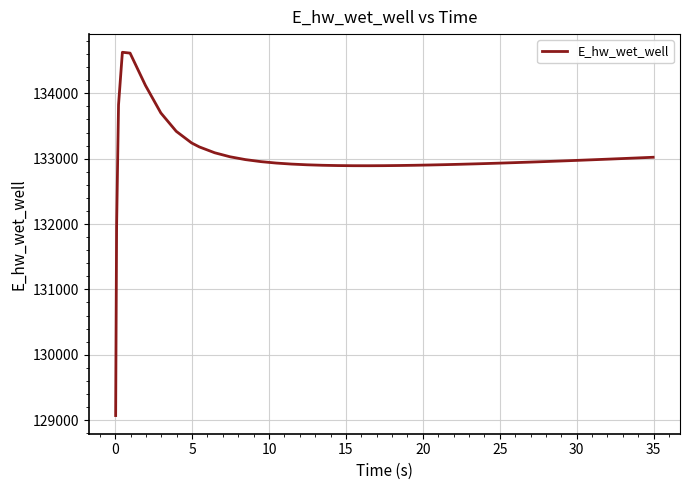

What is the difference between the maximum and minimum values?

5557.7